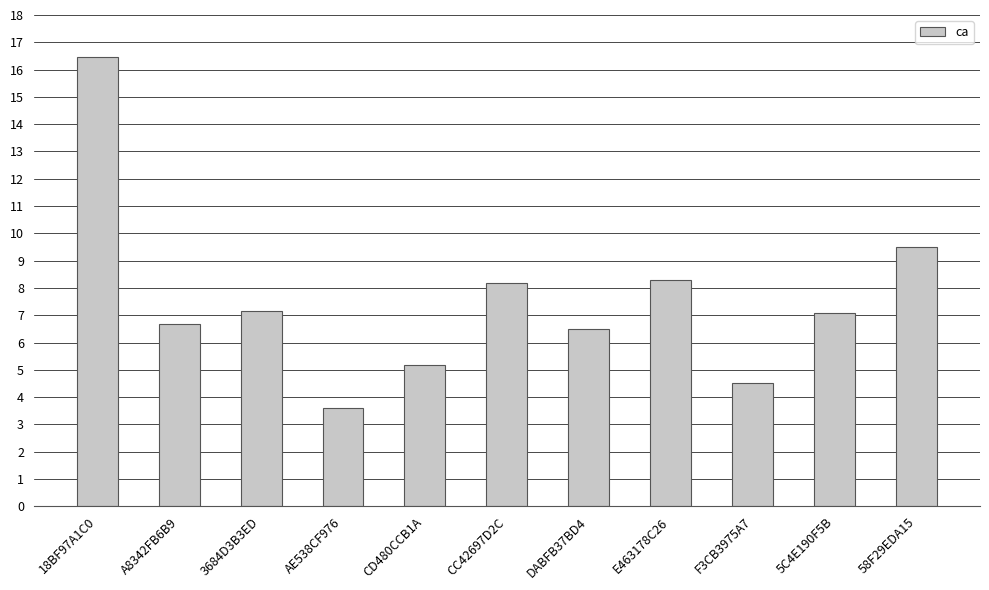

Count the number of data series in this chart.

1